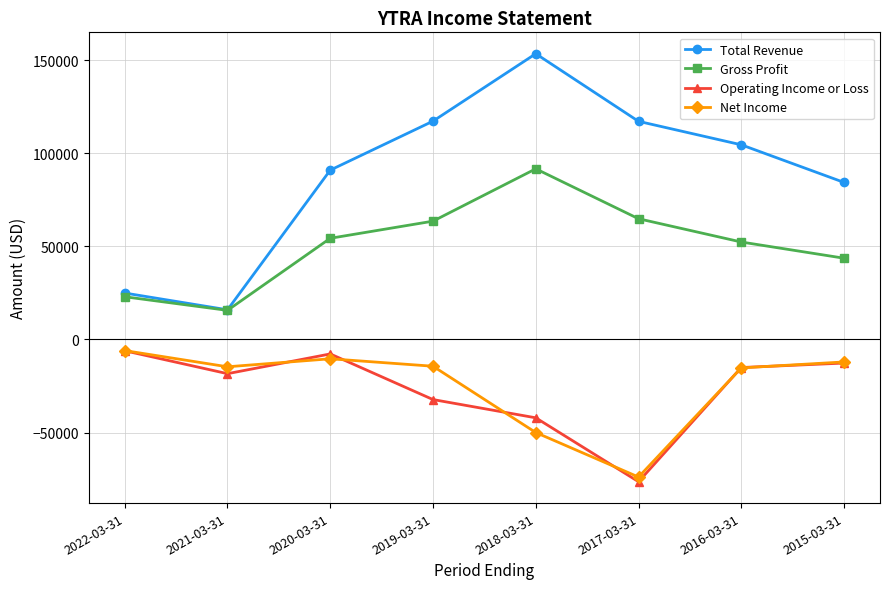

At which label does Gross Profit reach its minimum?

2021-03-31